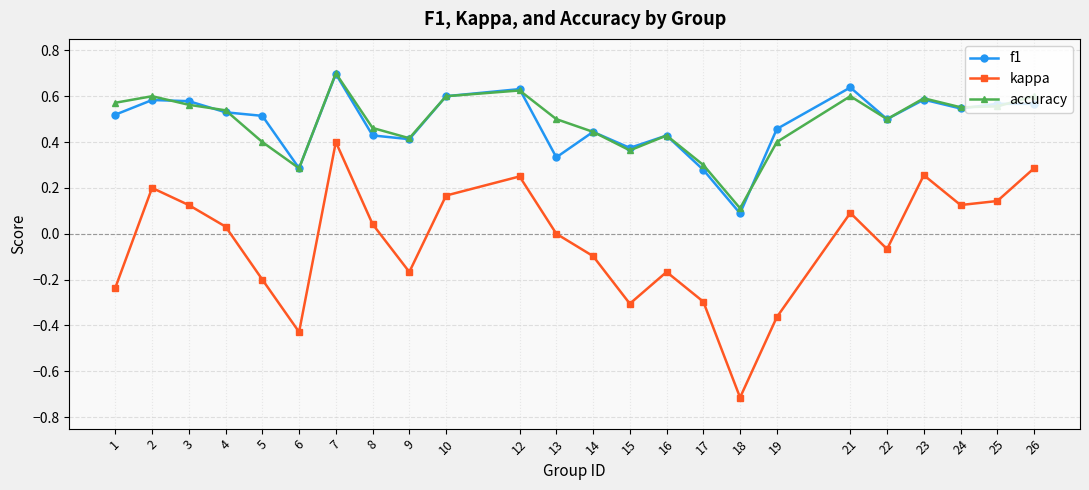

Rank the series at 18 from highest to lowest value.

accuracy, f1, kappa